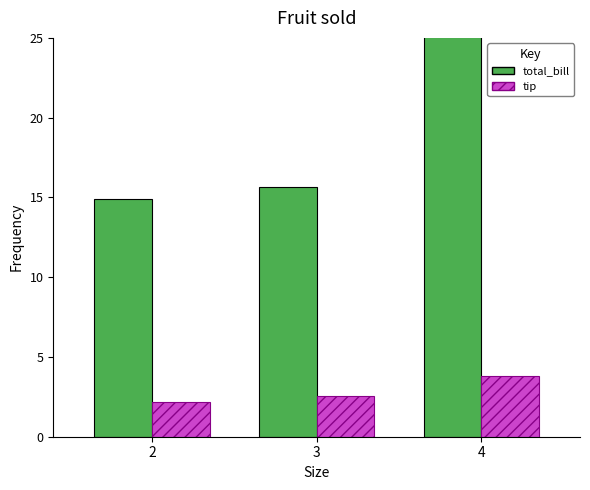

The tip series shows 2.6 at 3. True or false?

True